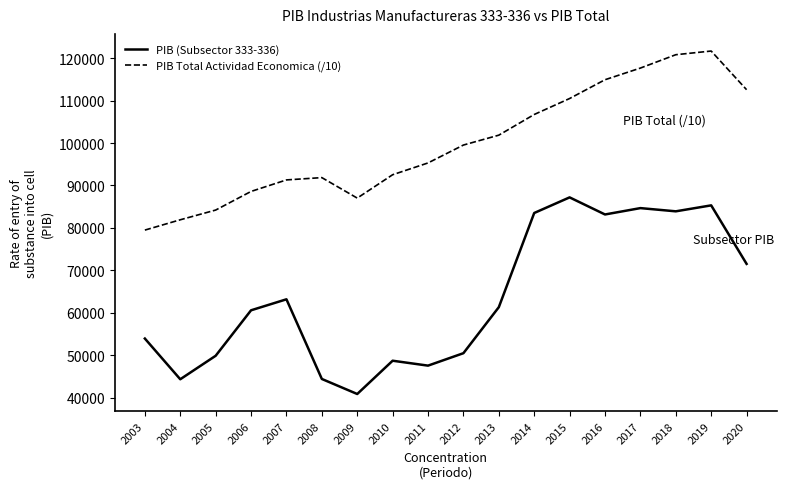

What is the total value across all series at 2018?

204724.3